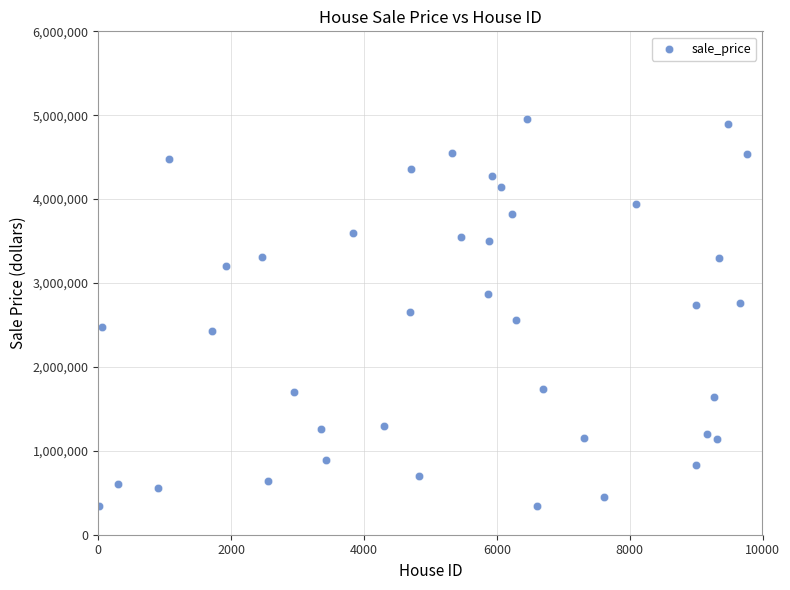

What is the range of X values (max minus min)?

9751